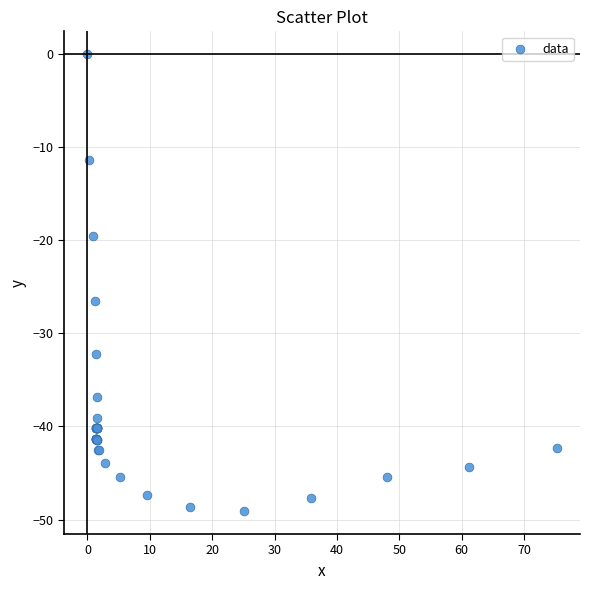

What Y value in the scatter plot is closest to -24?

-26.5